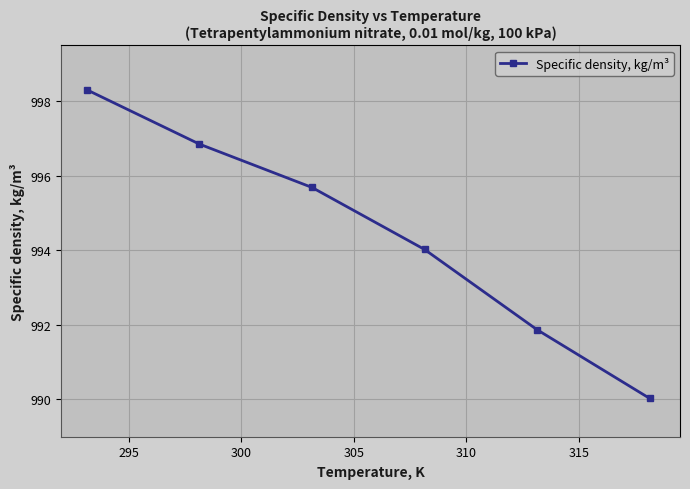

Reading right to left, extract all data points from this chart.

990.0	991.9	994.0	995.7	996.8	998.3